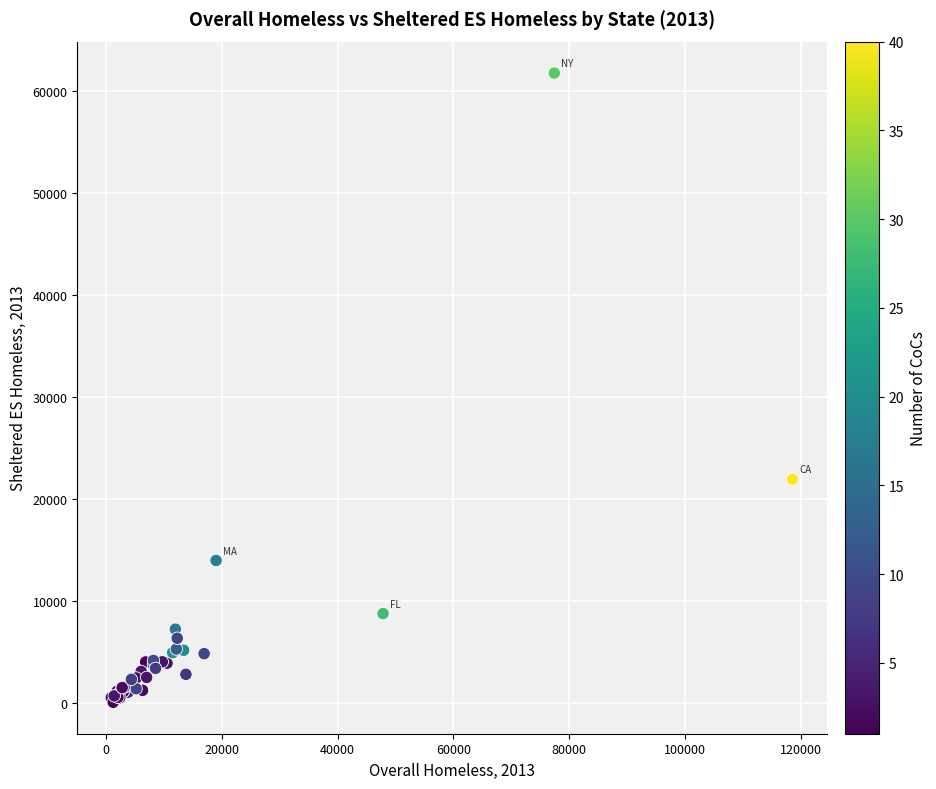

What Y value in the scatter plot is closest to 30901?

21928